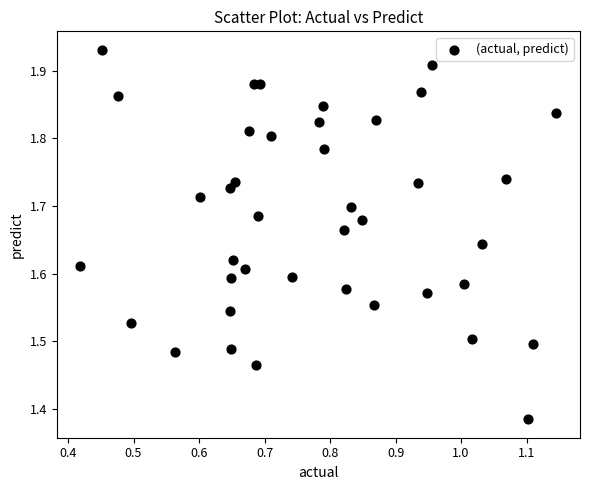

What is the range of Y values (max minus min)?

0.5